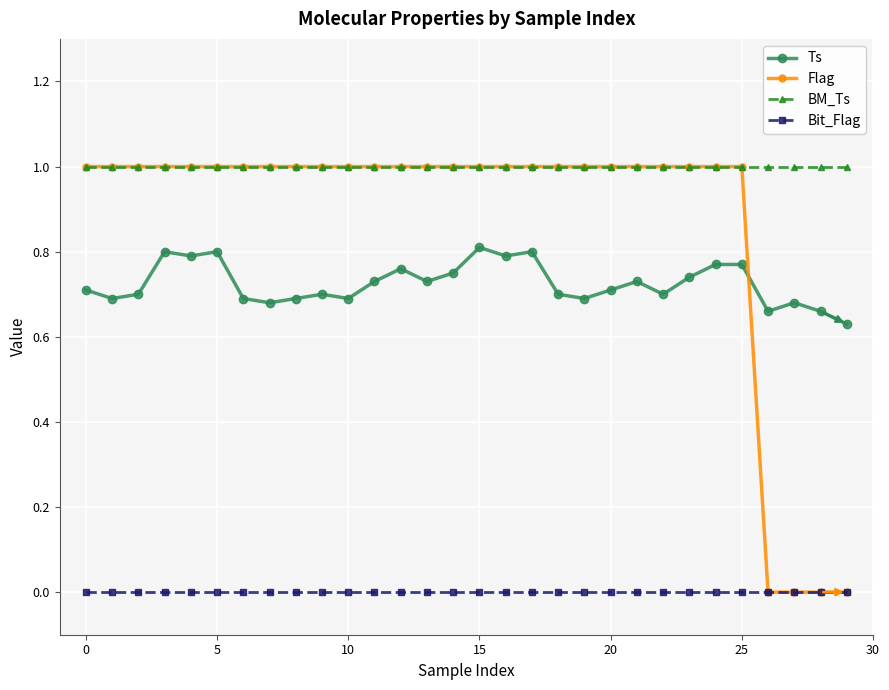

How many data points does each series have?

30